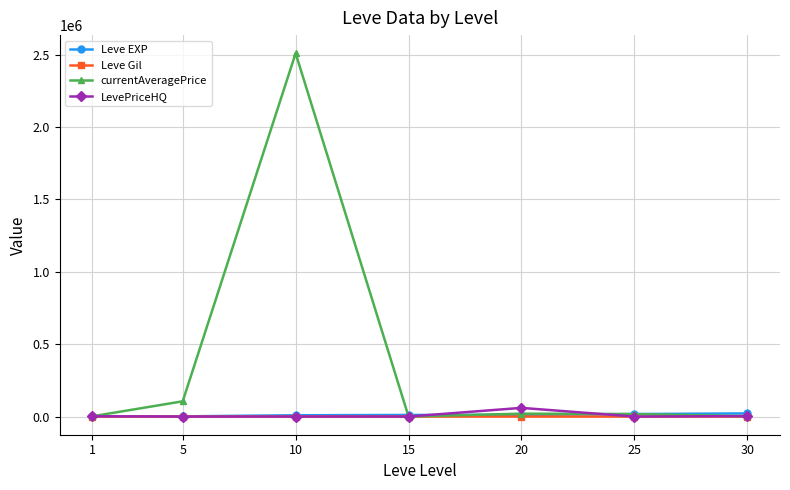

What is the sum of the Leve Gil values at 30 and 20?

276.0